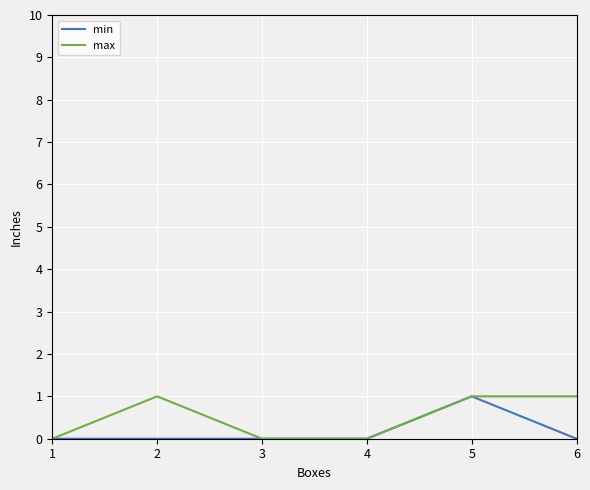

How many distinct data groups are displayed?

2